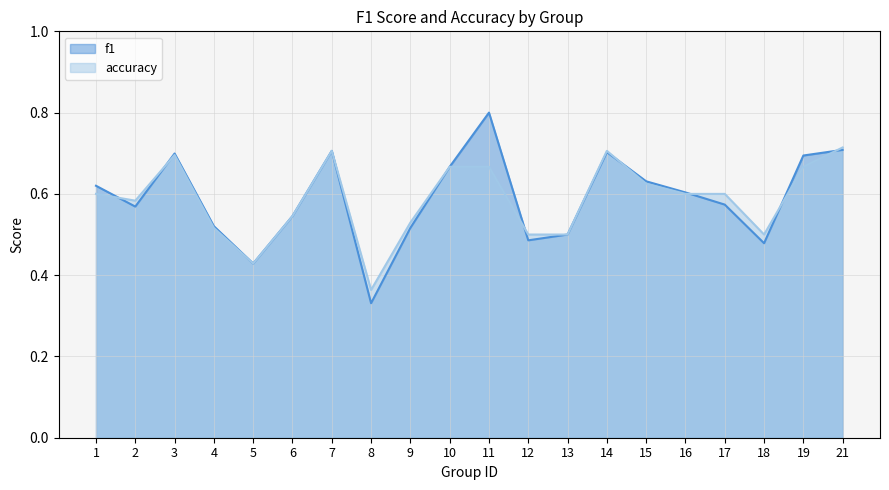

Reading left to right, extract all data points from this chart.

f1: 1=0.6	2=0.6	3=0.7	4=0.5	5=0.4	6=0.5	7=0.7	8=0.3	9=0.5	10=0.7	11=0.8	12=0.5	13=0.5	14=0.7	15=0.6	16=0.6	17=0.6	18=0.5	19=0.7	21=0.7
accuracy: 1=0.6	2=0.6	3=0.7	4=0.5	5=0.4	6=0.5	7=0.7	8=0.4	9=0.5	10=0.7	11=0.7	12=0.5	13=0.5	14=0.7	15=0.6	16=0.6	17=0.6	18=0.5	19=0.7	21=0.7